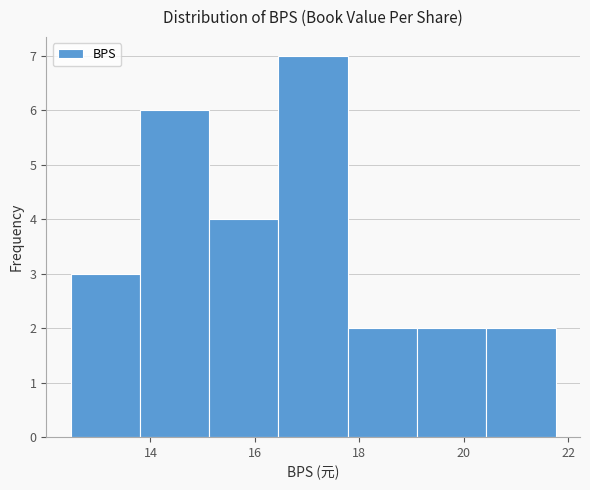

Reading left to right, list every bar in this chart as the range it spans on the x-axis followed by its height. Neither the bar edges nor the heights are printed on the chart, so give them approximately, as read against the axes.

12.4 to 13.8: 3
13.8 to 15.2: 6
15.2 to 16.4: 4
16.4 to 17.8: 7
17.8 to 19.2: 2
19.2 to 20.4: 2
20.4 to 21.8: 2